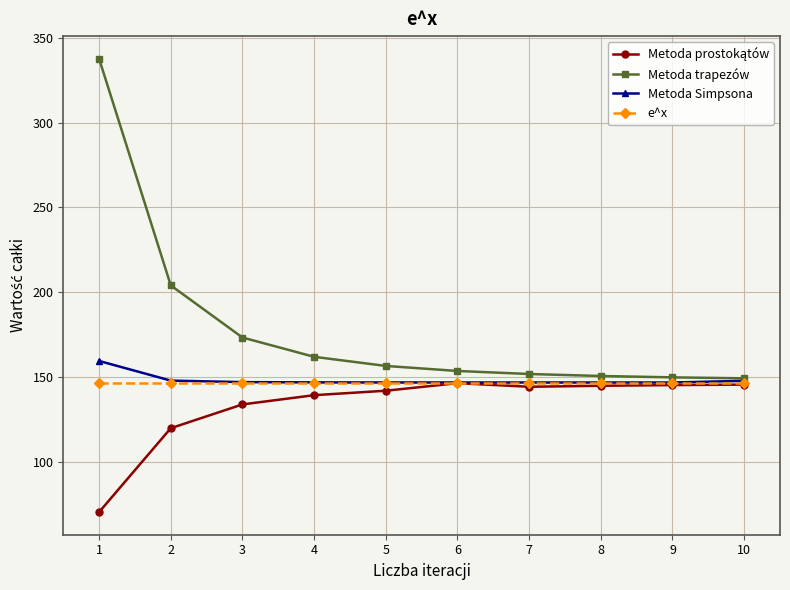

Which series has the largest range (max minus min)?

Metoda trapezów